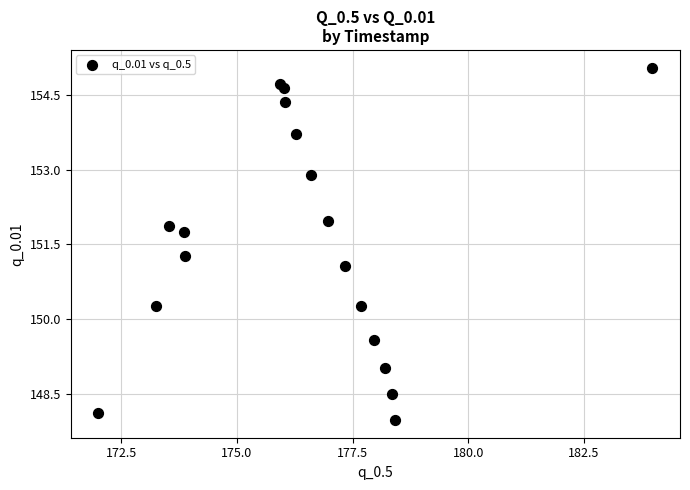

What is the range of X values (max minus min)?

12.0